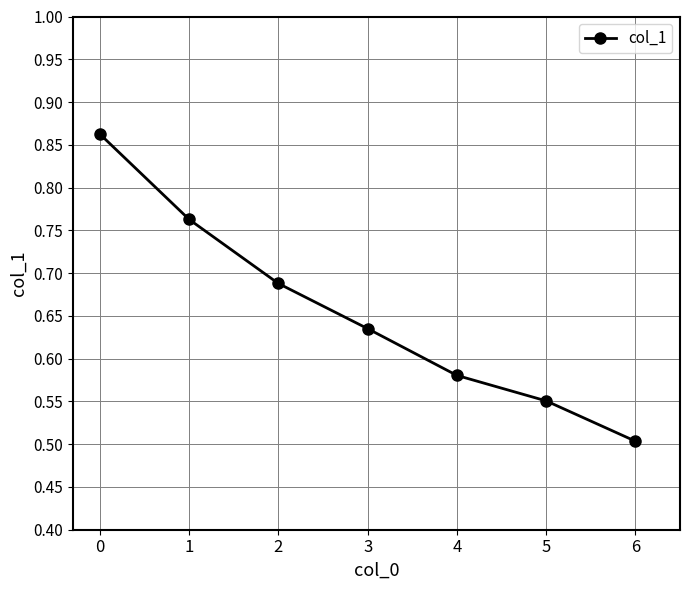

What is the difference between the maximum and minimum values?

0.4